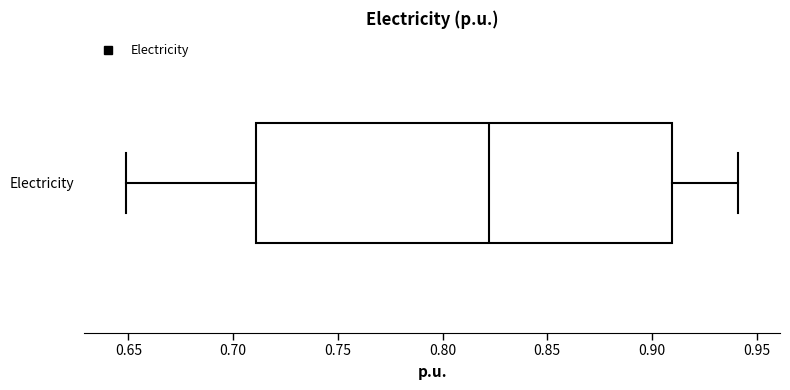

Read this box plot against the x-axis: the position of the median line, the range covered by the box, and the ends of both whiskers. The values are not printed on the chart, so give them approximately, as read against the axis.

median 0.82, box 0.71 to 0.91, whiskers 0.65 to 0.94